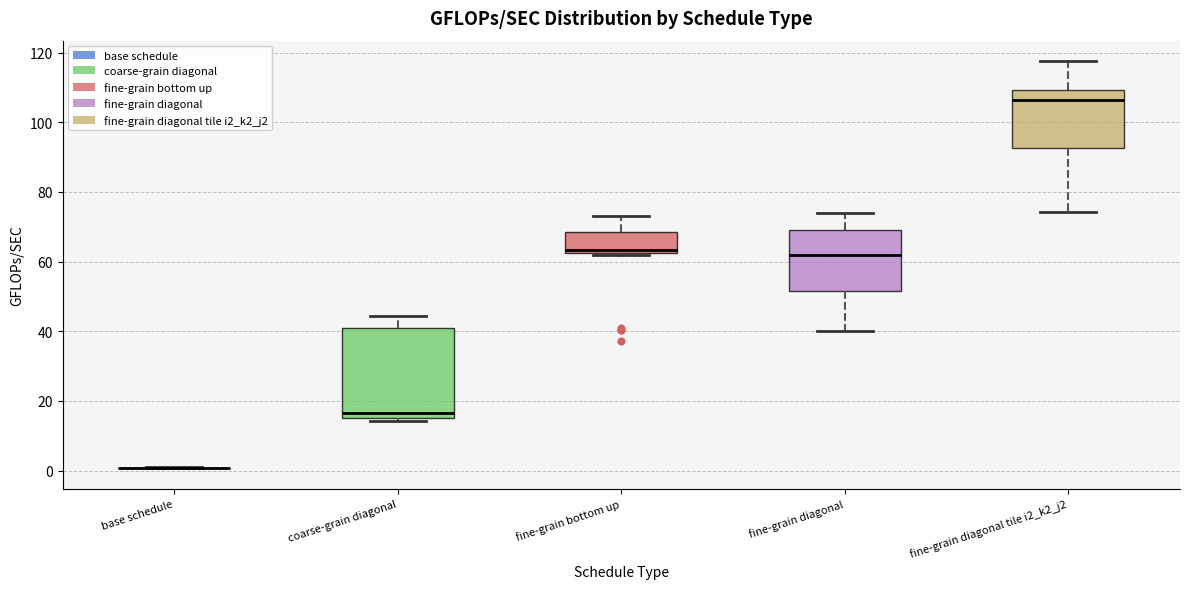

Where does the upper whisker of the box for coarse-grain diagonal end on the y-axis? The values are not printed on the chart, so give them approximately, as read against the axis.

44